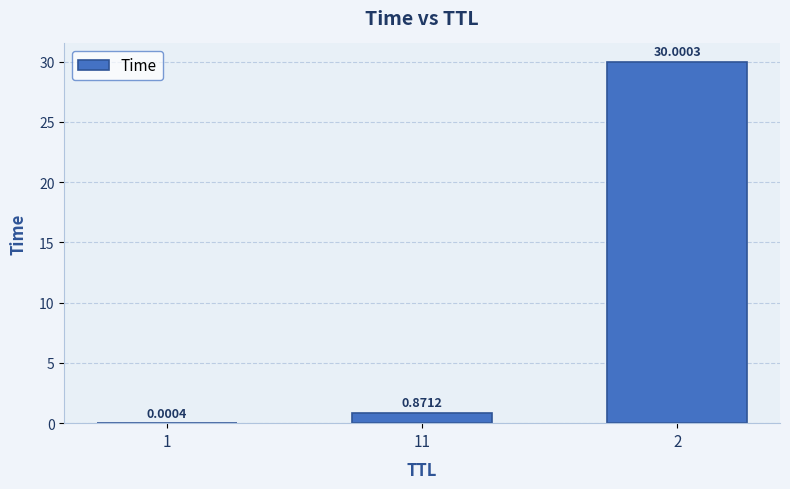

What is the sum of all values?

30.9